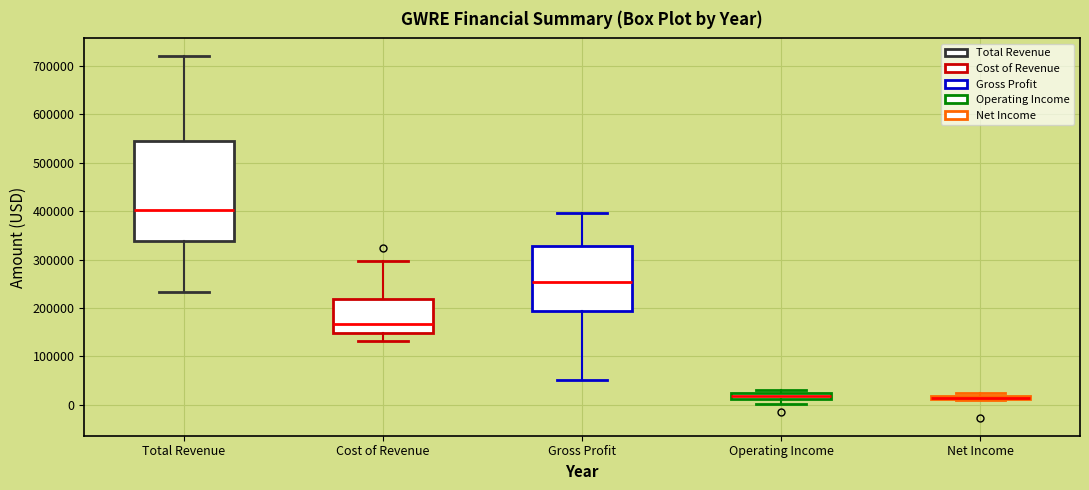

Where is the upper edge of the box for Net Income on the y-axis? The values are not printed on the chart, so give them approximately, as read against the axis.

20000